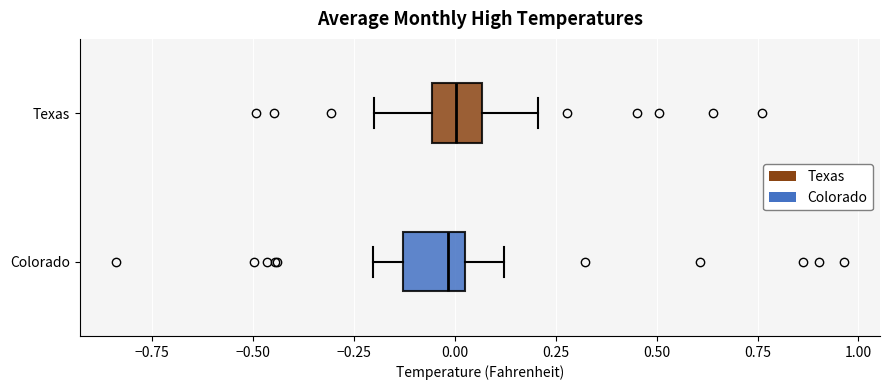

Reading bottom to top, read every box against the x-axis: the position of its median line, the range the box covers, and the ends of its whiskers. The values are not printed on the chart, so give them approximately, as read against the axis.

Colorado: median 0.00, box -0.15 to 0.05, whiskers -0.20 to 0.10
Texas: median 0.00, box -0.05 to 0.05, whiskers -0.20 to 0.20